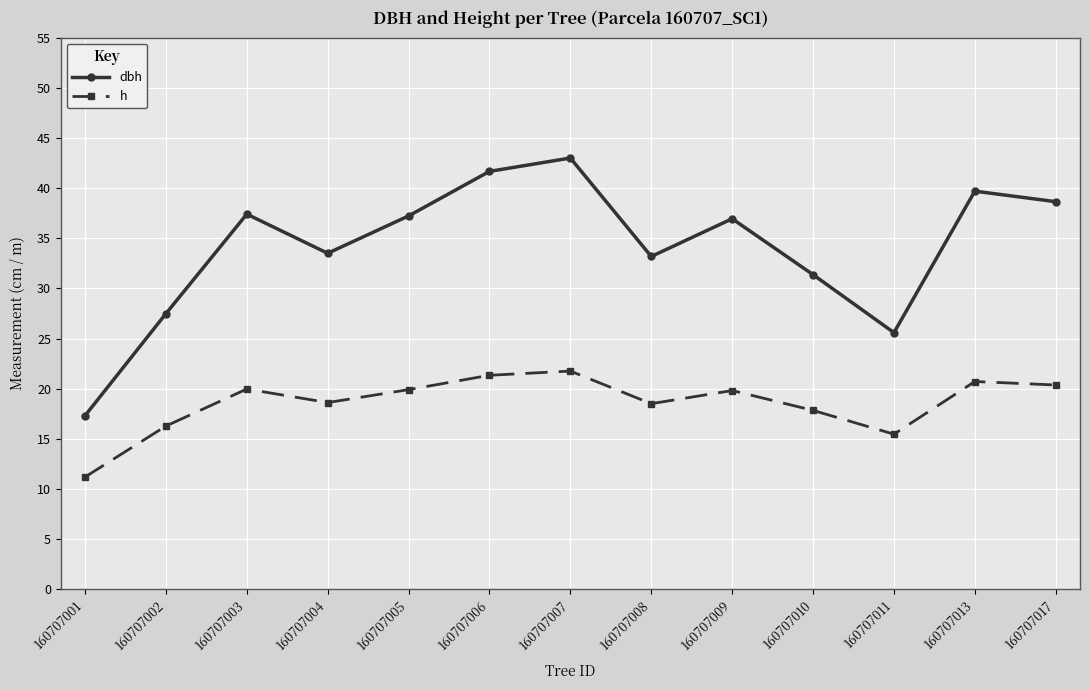

True or false: dbh has more than 1 points higher than both neighbors.

True